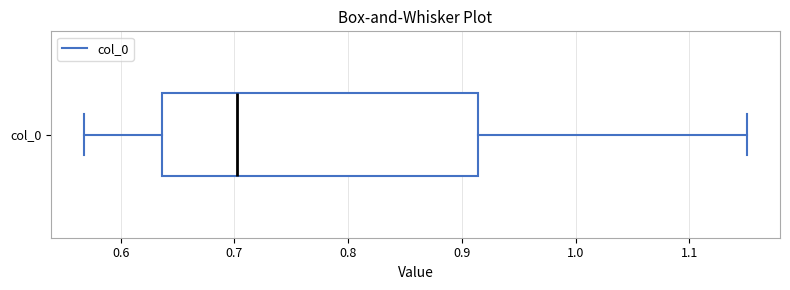

Read this box plot against the x-axis: the position of the median line, the range covered by the box, and the ends of both whiskers. The values are not printed on the chart, so give them approximately, as read against the axis.

median 0.70, box 0.64 to 0.91, whiskers 0.57 to 1.15